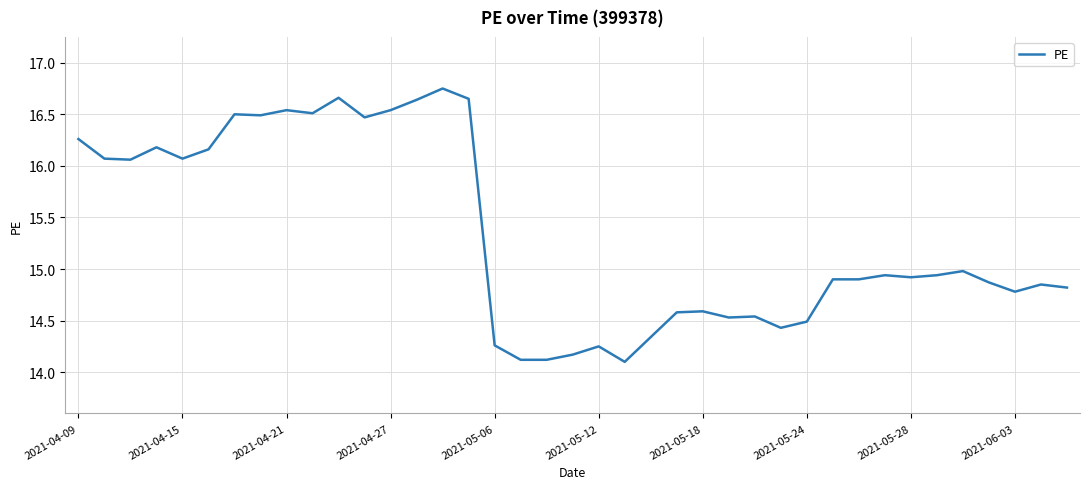

What is the smallest value displayed?

14.1